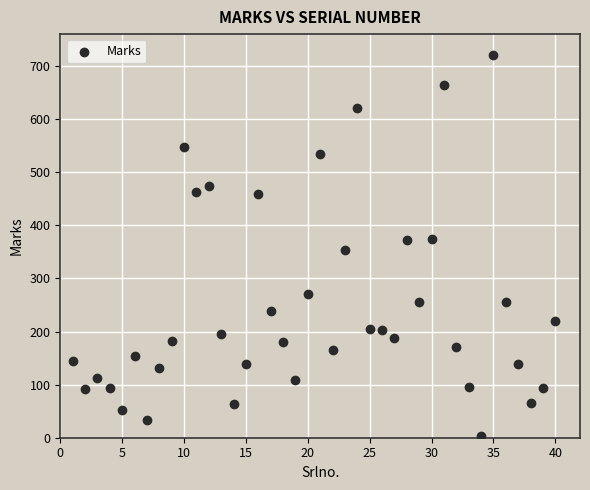

What is the range of Y values (max minus min)?

717